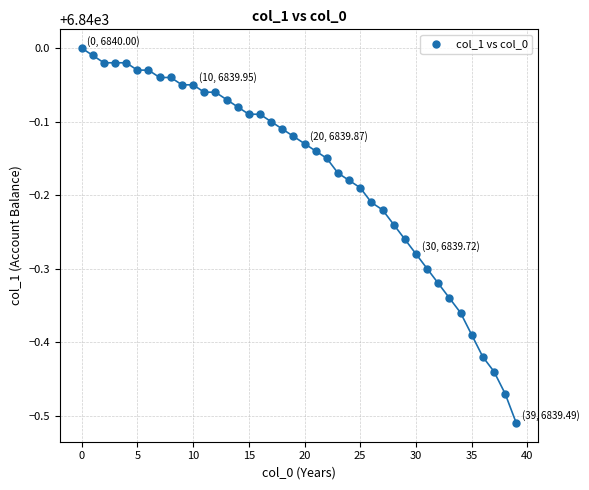

What is the range of Y values (max minus min)?

0.5